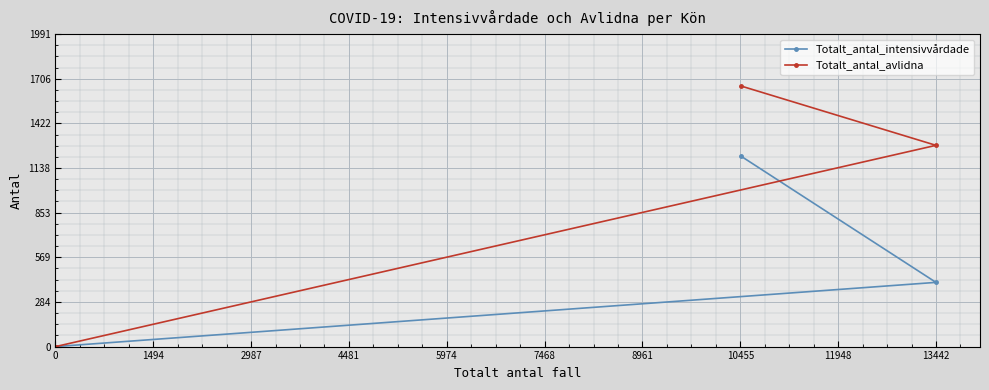

Count the Totalt_antal_intensivvårdade values in the range 0 to 1211.

3